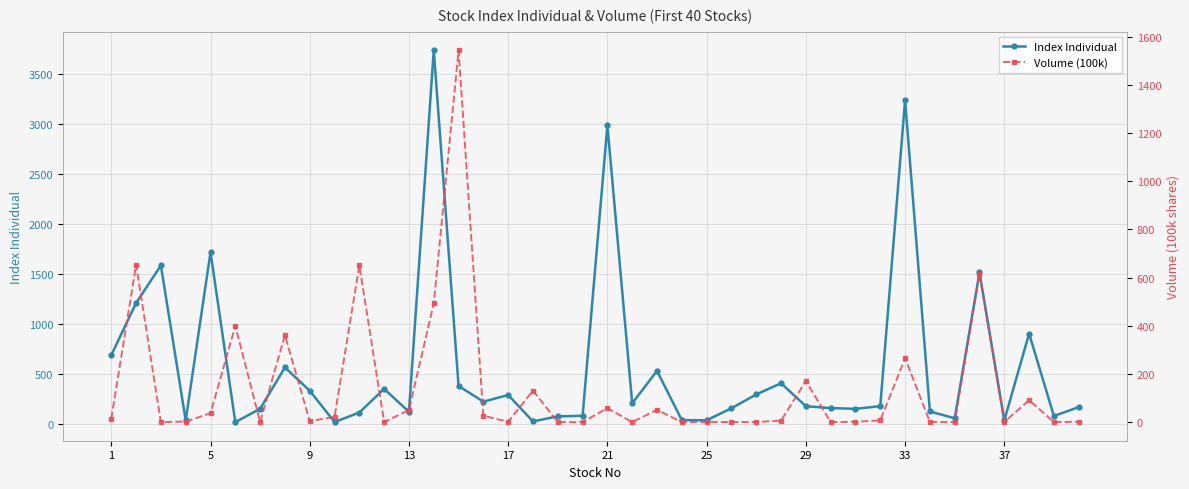

How many values in the Index Individual series exceed 178?

20